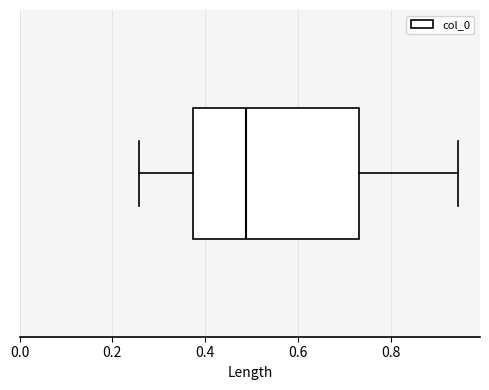

Where does the median line of the box sit on the x-axis? The values are not printed on the chart, so give them approximately, as read against the axis.

0.48